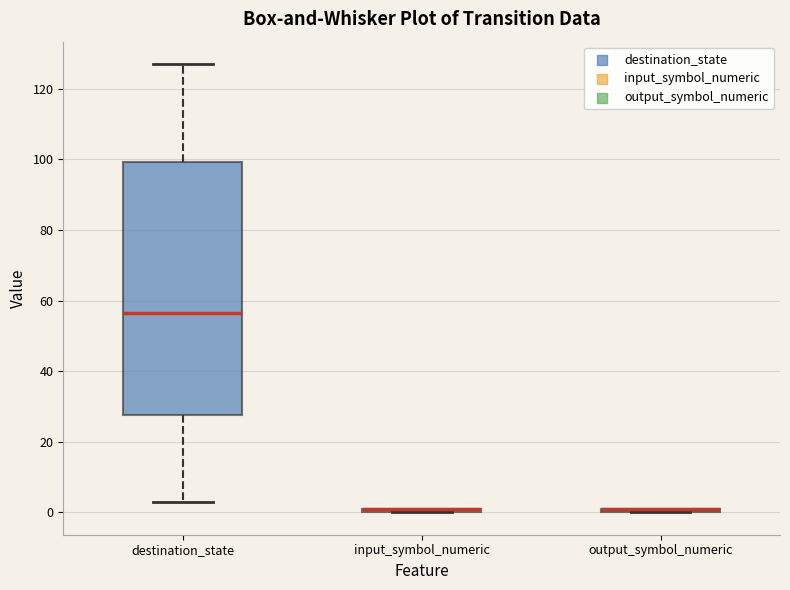

Comparing the boxes themselves (not the whiskers), which one is the tallest?

destination_state